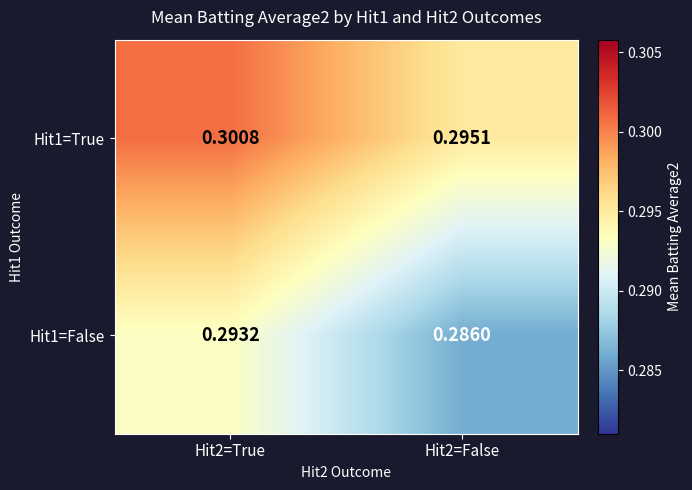

Which category has the highest value across all series?

Hit2=True